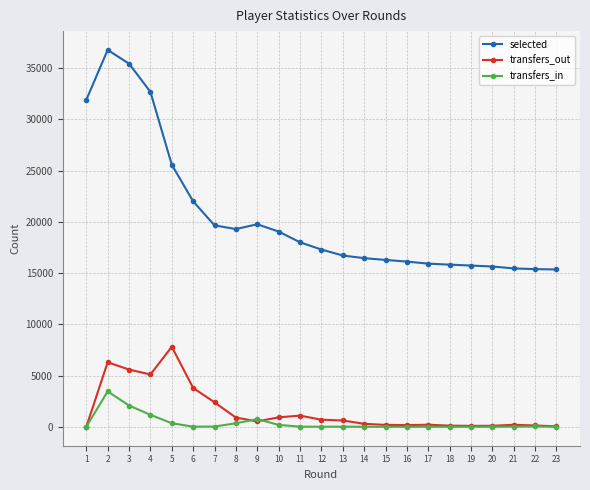

Which series has the largest range (max minus min)?

selected